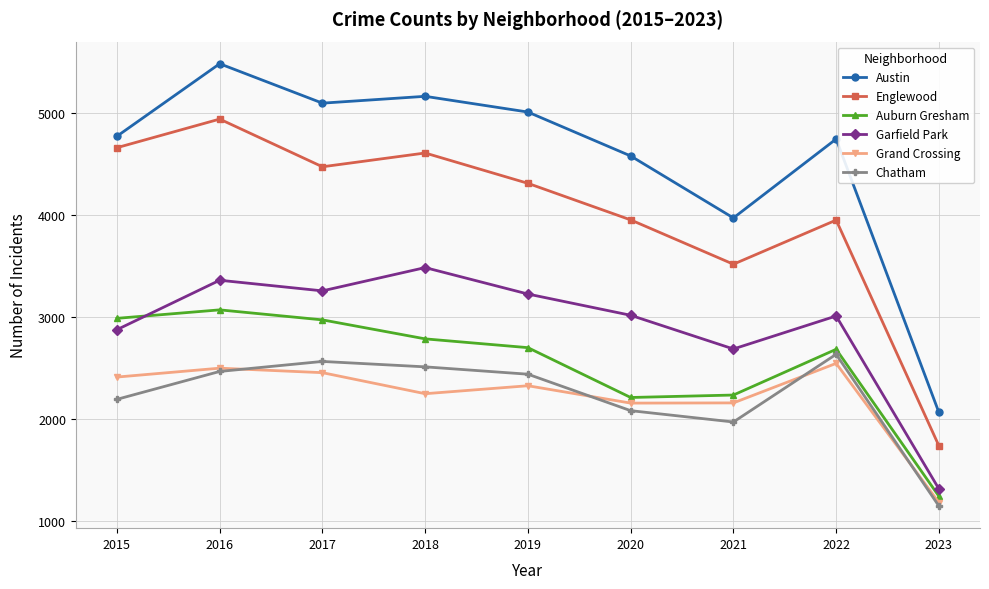

Which series has the widest spread of values?

Austin